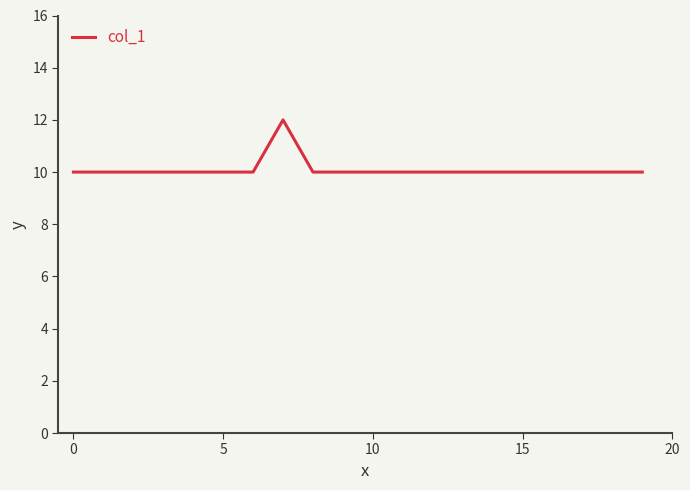

Reading right to left, transcribe all the data shown in this chart.

10	10	10	10	10	10	10	10	10	10	10	10	12	10	10	10	10	10	10	10